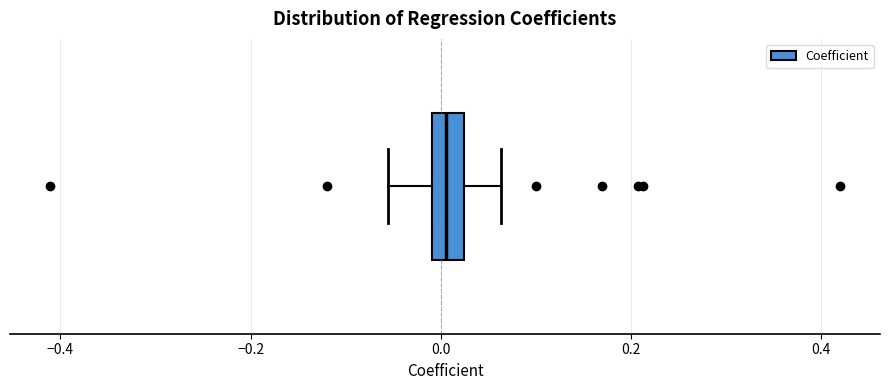

Transcribe this box plot: give where the median line is, the range the box spans, and where the two whiskers end, as read against the x-axis. The values are not printed on the chart, so give them approximately, as read against the axis.

median 0.00 (inside the box), box 0.00 to 0.02, whiskers -0.06 to 0.06